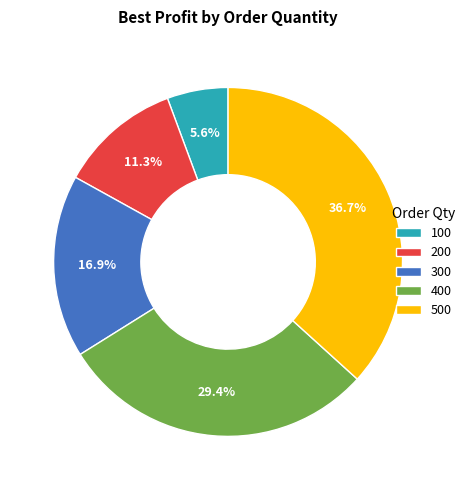

What is the ratio of the value at 100 to the value at 300?

0.3